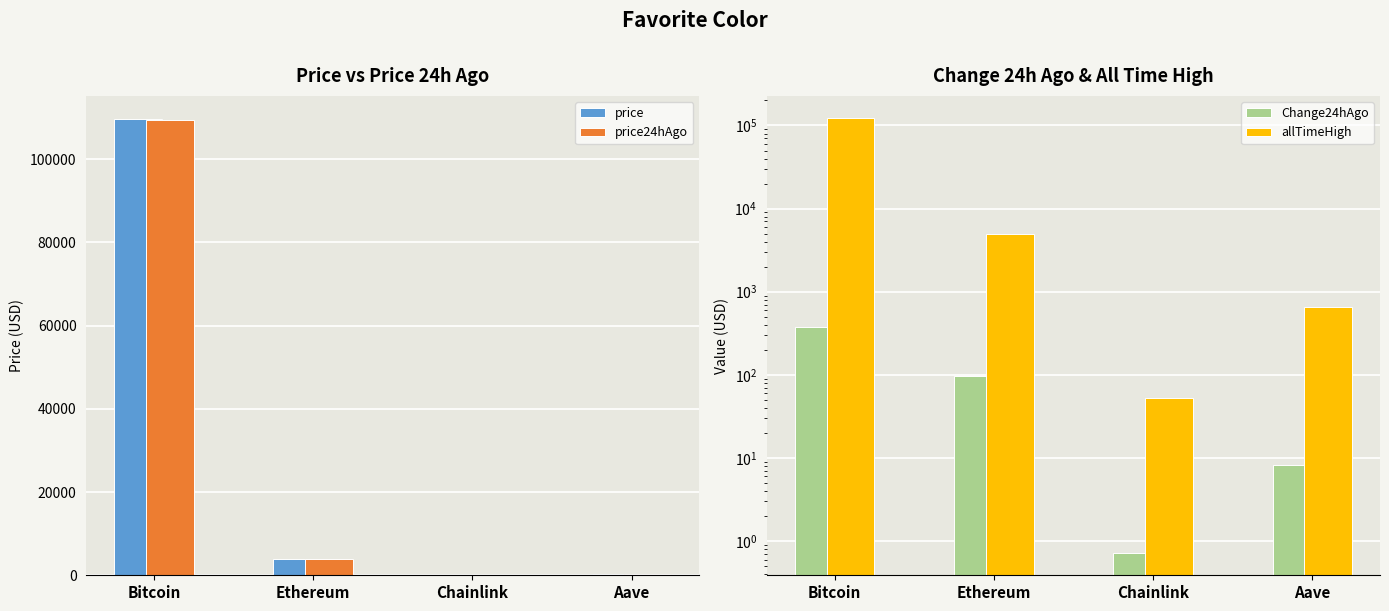

Reading right to left, list all the values displayed in this chart.

price: Aave=269.5	Chainlink=21.0	Ethereum=4021.4	Bitcoin=109683.0
price24hAgo: Aave=261.2	Chainlink=20.3	Ethereum=3925.1	Bitcoin=109306.0
Change24hAgo: Aave=8.3	Chainlink=0.7	Ethereum=96.2	Bitcoin=377.0
allTimeHigh: Aave=661.7	Chainlink=52.7	Ethereum=4946.1	Bitcoin=124128.0